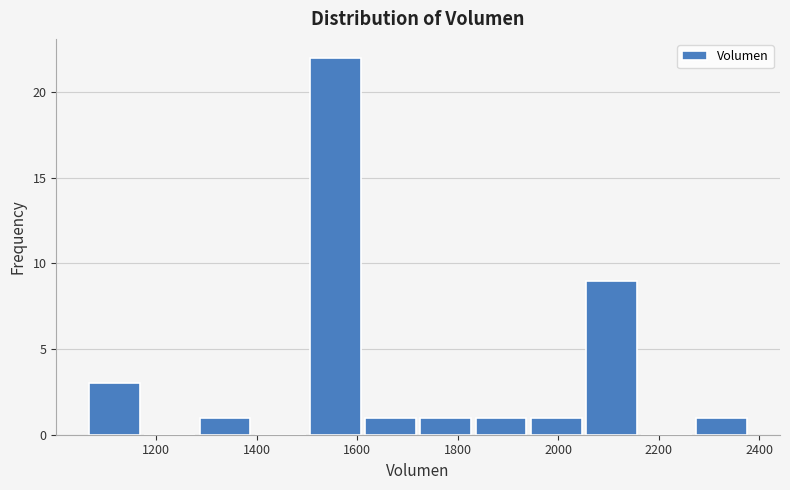

Reading left to right, transcribe this chart: for each bar, give the range it covers on the x-axis and its height. Neither the bar edges nor the heights are printed on the chart, so give them approximately, as read against the axes.

1060 to 1180: 3
1180 to 1280: 0
1280 to 1400: 1
1400 to 1500: 0
1500 to 1620: 22
1620 to 1720: 1
1720 to 1840: 1
1840 to 1940: 1
1940 to 2060: 1
2060 to 2160: 9
2160 to 2280: 0
2280 to 2380: 1